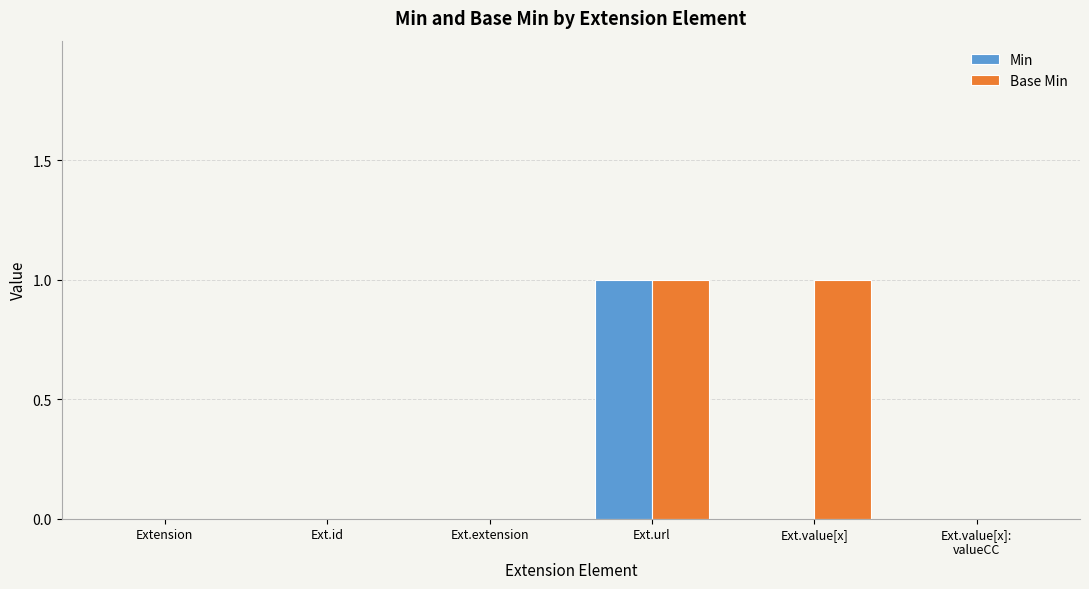

Does the chart contain stacked bars?

No